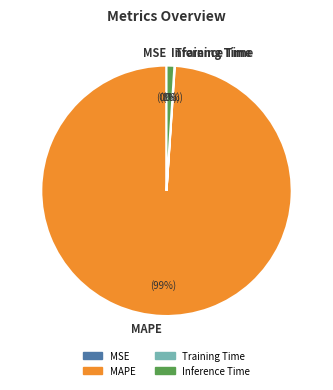

Does MAPE account for over 50% of the chart?

Yes